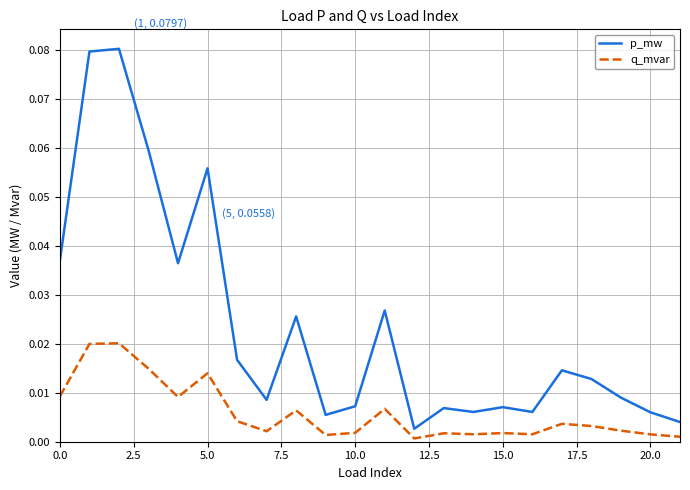

Rank the series by their average value, from lowest to highest.

q_mvar, p_mw